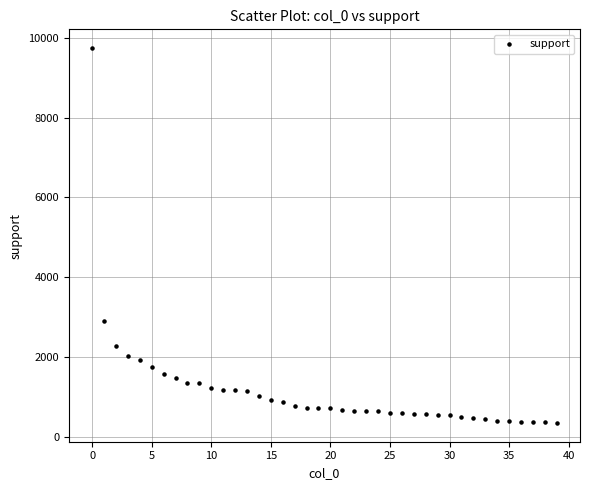

What Y value in the scatter plot is closest to 5044?

2909